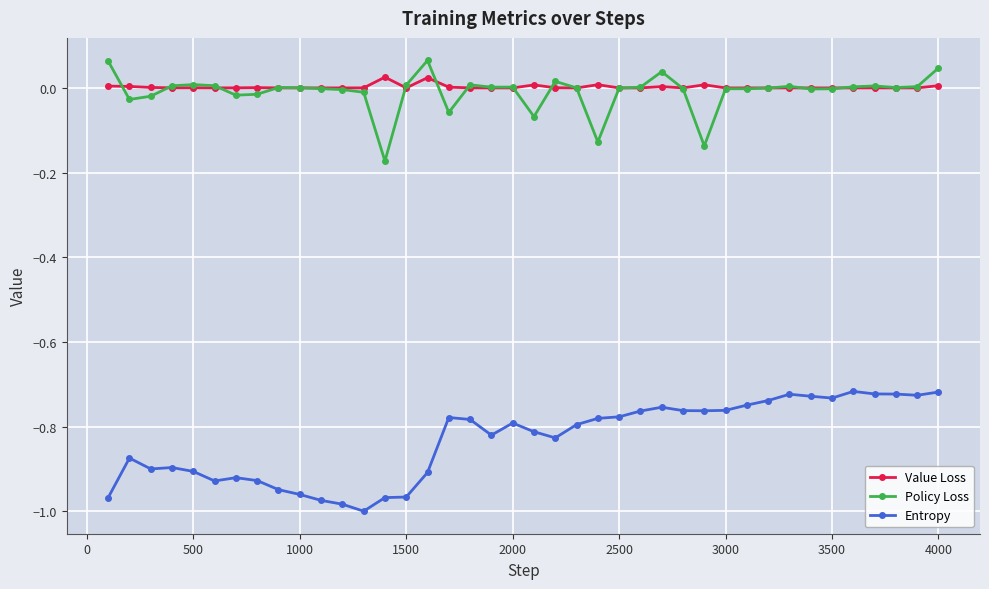

Which series has the widest spread of values?

Entropy